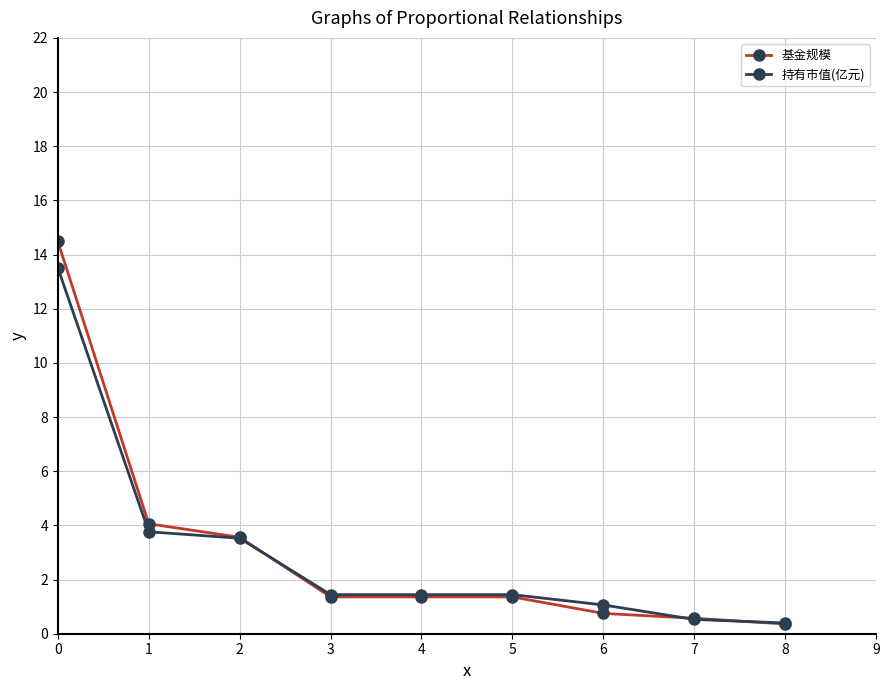

Between 1 and 8, which series saw the biggest shift?

基金规模